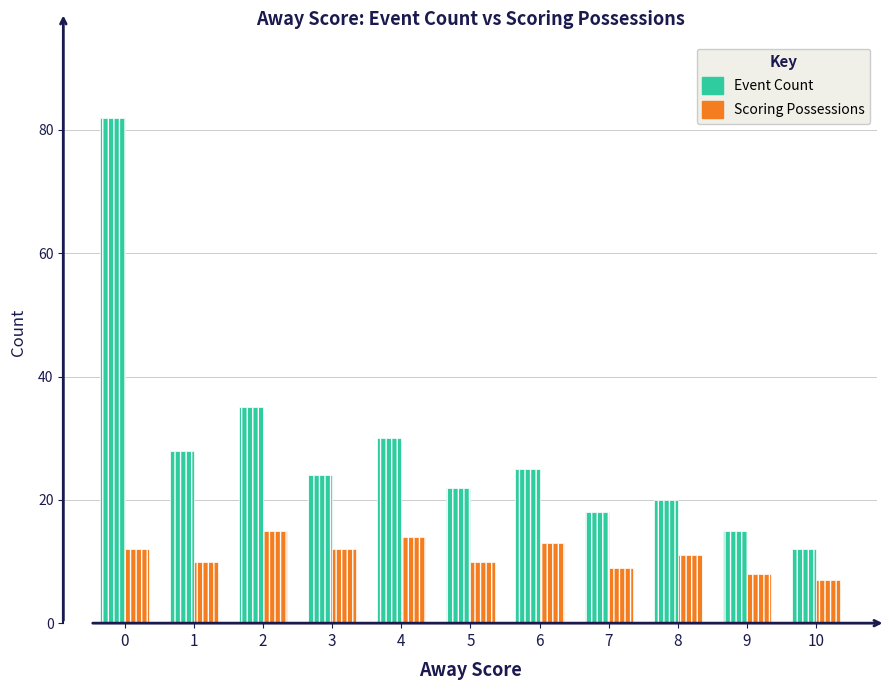

What is the spread (max minus min) of values at 5?

12